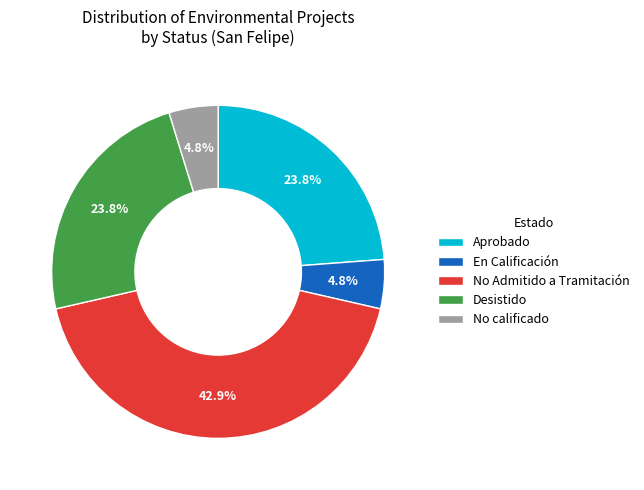

What portion of the pie excludes En Calificación?

95.2%